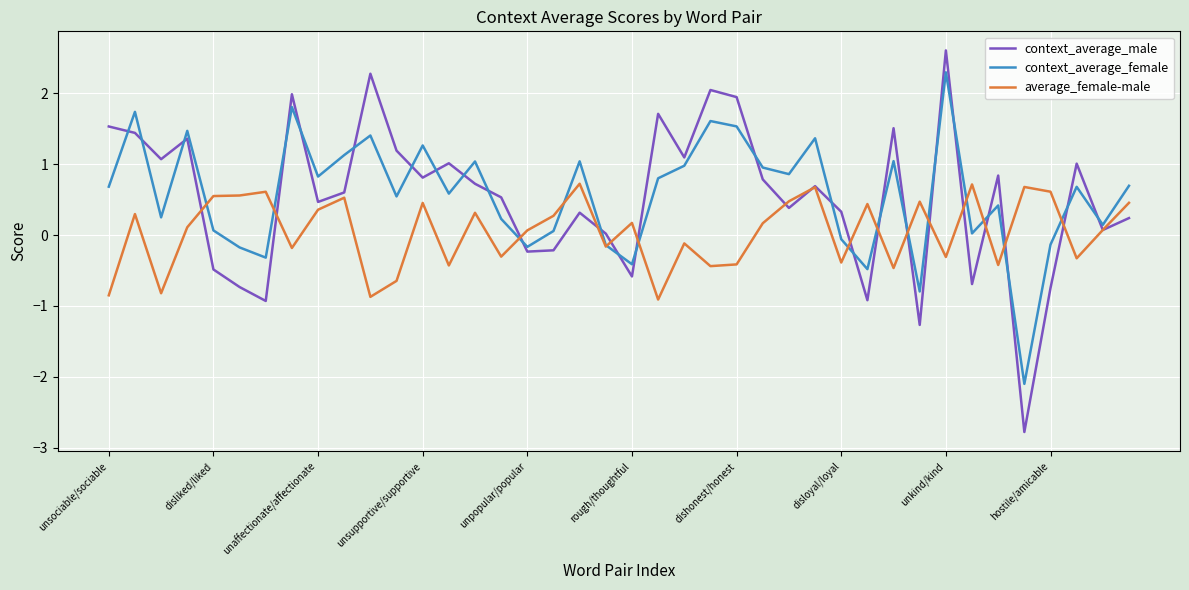

List the series in order of their peak value, highest first.

context_average_male, context_average_female, average_female-male